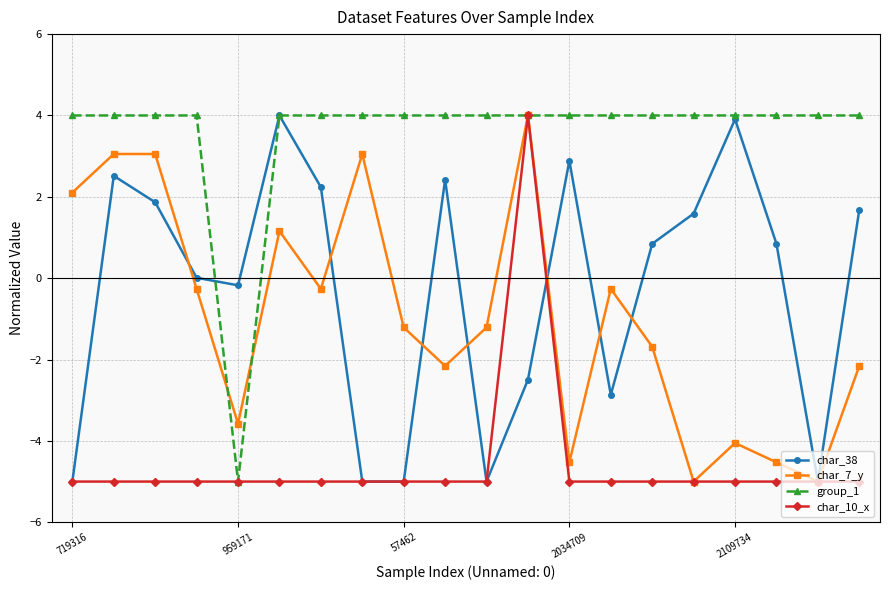

Which series has the largest total across all categories?

group_1